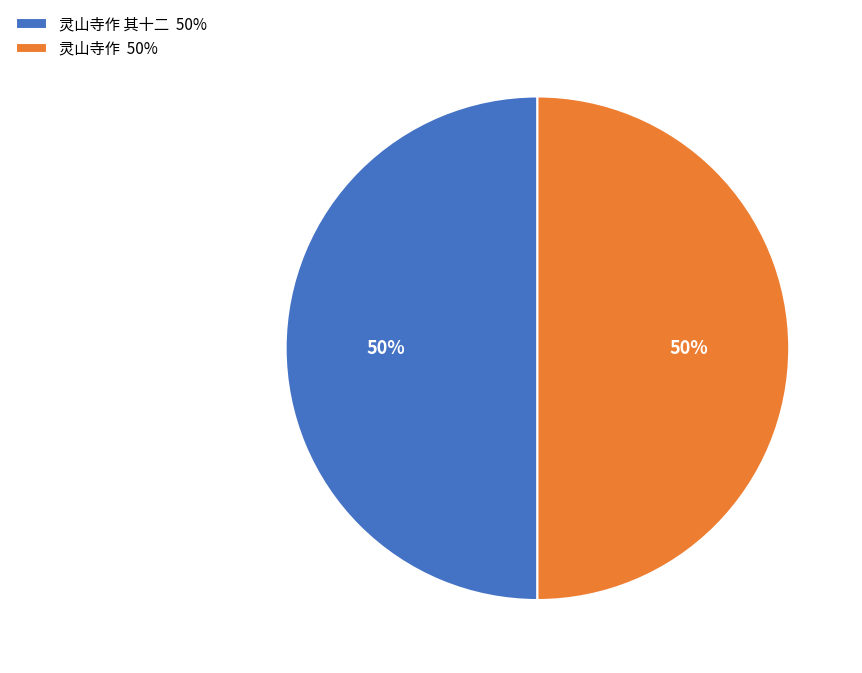

Combined, do 灵山寺作 其十二 50% and 灵山寺作 50% account for over 50%?

Yes